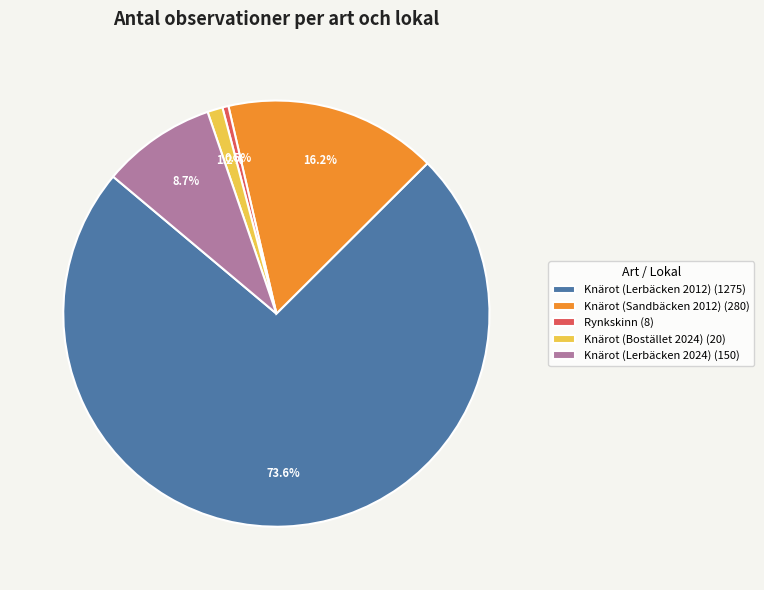

Rank the categories by value from lowest to highest.

Rynkskinn (8), Knärot (Bostället 2024) (20), Knärot (Lerbäcken 2024) (150), Knärot (Sandbäcken 2012) (280), Knärot (Lerbäcken 2012) (1275)